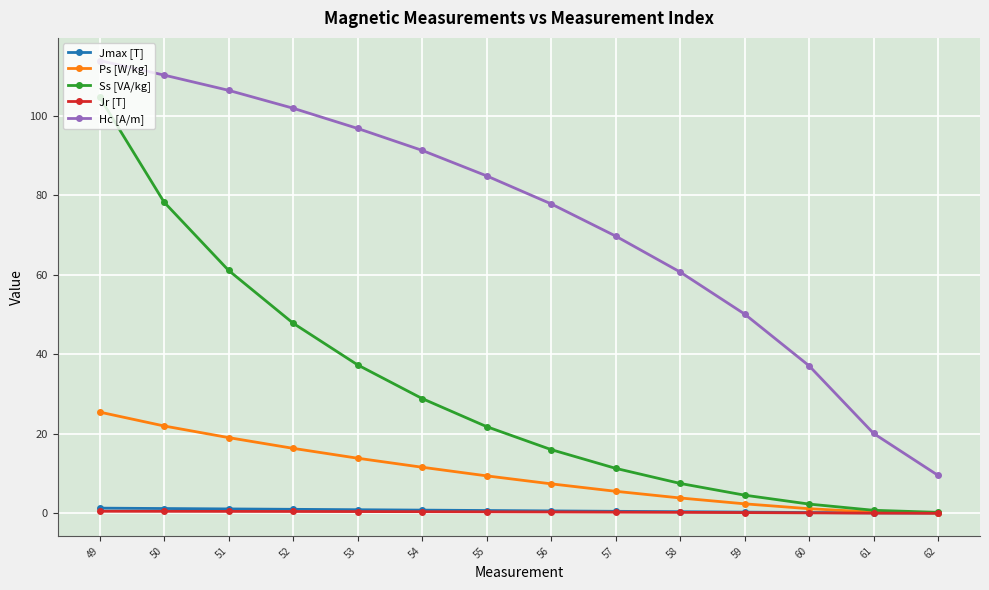

How many lines are shown in the chart?

5